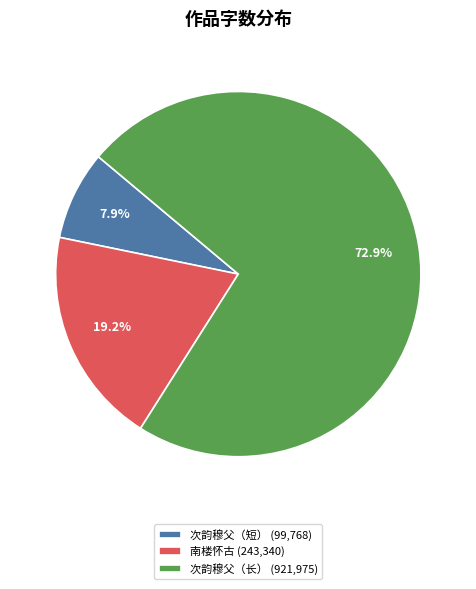

What is the ratio of the value at 次韵穆父（长） (921,975) to the value at 次韵穆父（短） (99,768)?

9.2